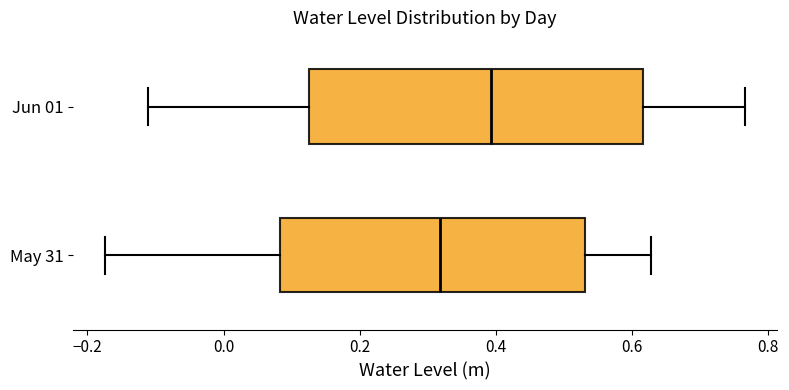

Reading bottom to top, transcribe this box plot: for each box, give where its median line is, the range the box spans, and where its two whiskers end, as read against the x-axis. The values are not printed on the chart, so give them approximately, as read against the axis.

May 31: median 0.32, box 0.08 to 0.54, whiskers -0.18 to 0.62
Jun 01: median 0.40, box 0.12 to 0.62, whiskers -0.12 to 0.76